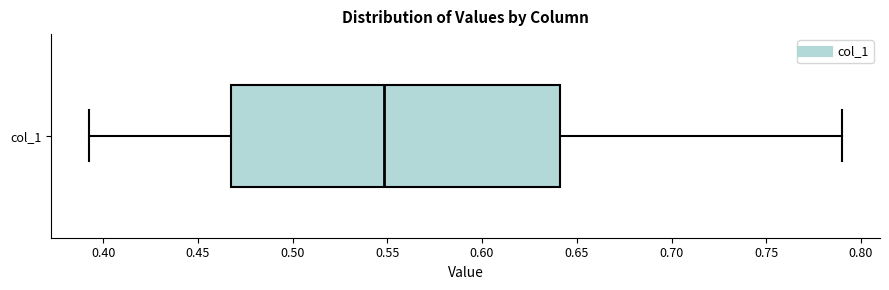

Transcribe this box plot: give where the median line is, the range the box spans, and where the two whiskers end, as read against the x-axis. The values are not printed on the chart, so give them approximately, as read against the axis.

median 0.55, box 0.47 to 0.64, whiskers 0.39 to 0.79